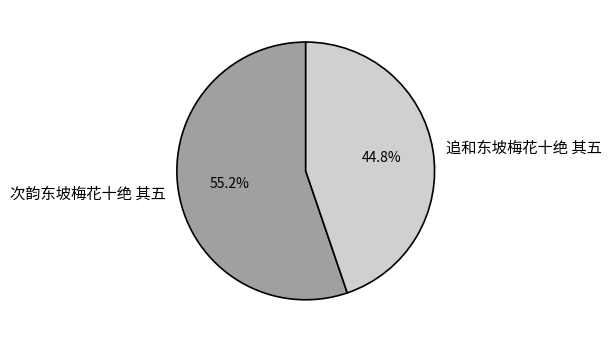

To the nearest percent, what percentage of the pie is 追和东坡梅花十绝 其五?

45%